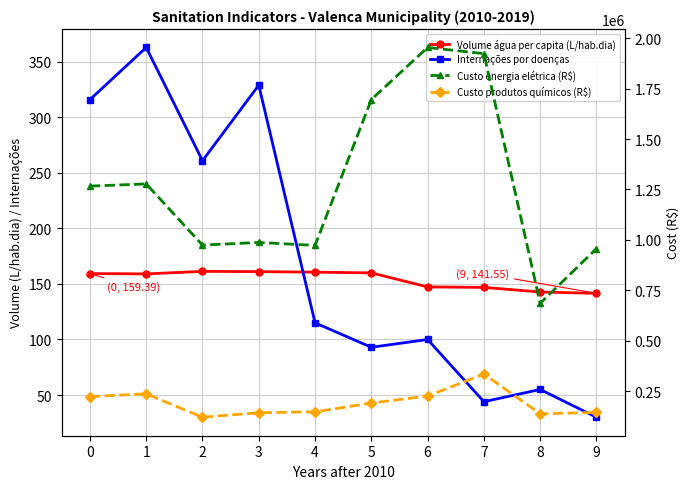

Which has a higher value, 3 or 6?

3